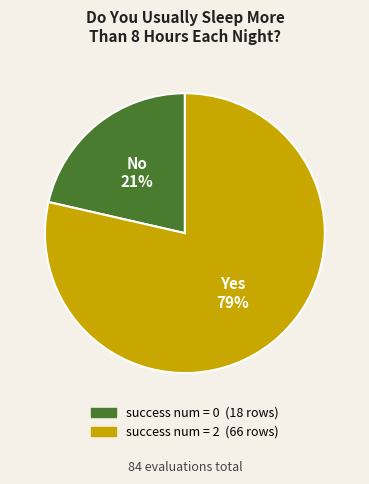

Does any single category account for the majority?

Yes